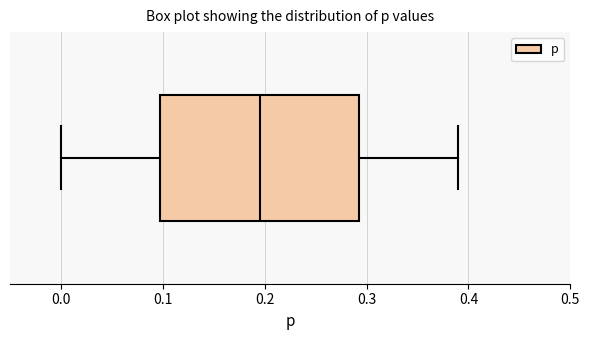

Transcribe this box plot: give where the median line is, the range the box spans, and where the two whiskers end, as read against the x-axis. The values are not printed on the chart, so give them approximately, as read against the axis.

median 0.20, box 0.10 to 0.29, whiskers 0.00 to 0.39